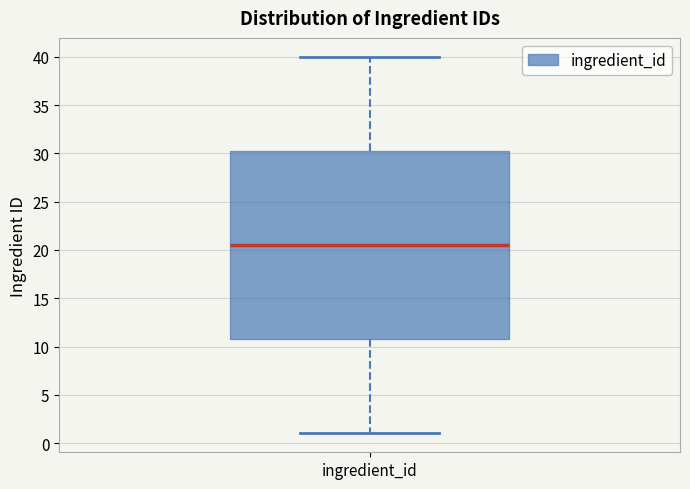

Where does the lower whisker of the box for ingredient_id end on the y-axis? The values are not printed on the chart, so give them approximately, as read against the axis.

1.0